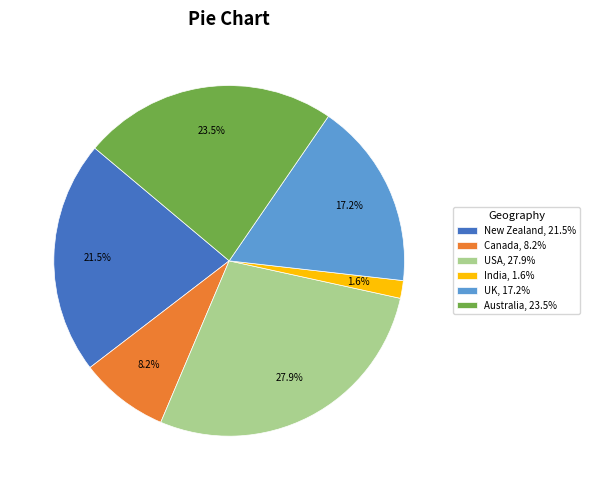

Does Canada, 8.2% represent more than half of the total?

No